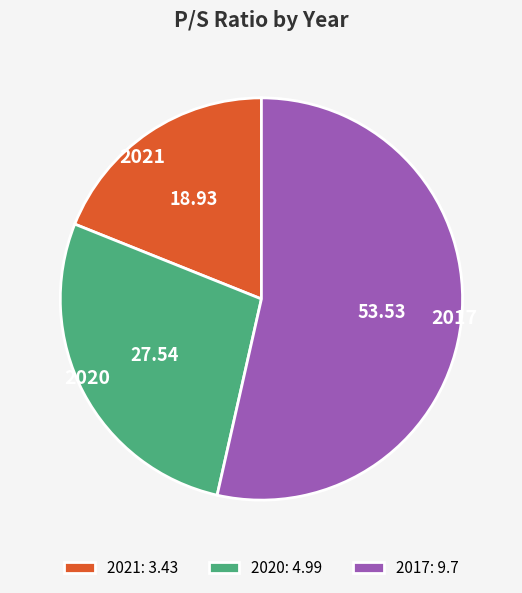

What is the ratio of the value at 2020 to the value at 2021?

1.5